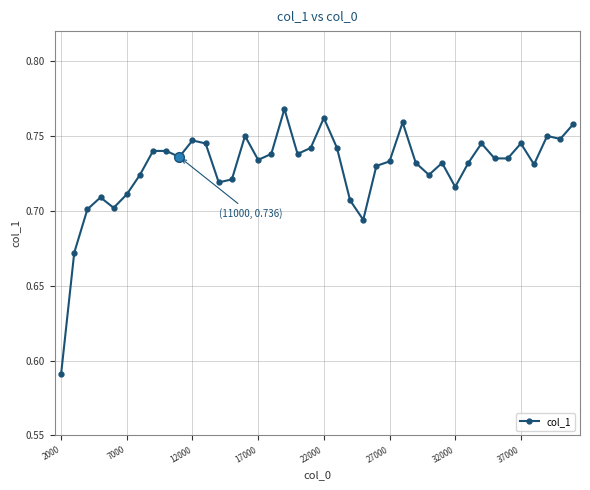

True or false: there are more than 1 points higher than both neighbors.

True